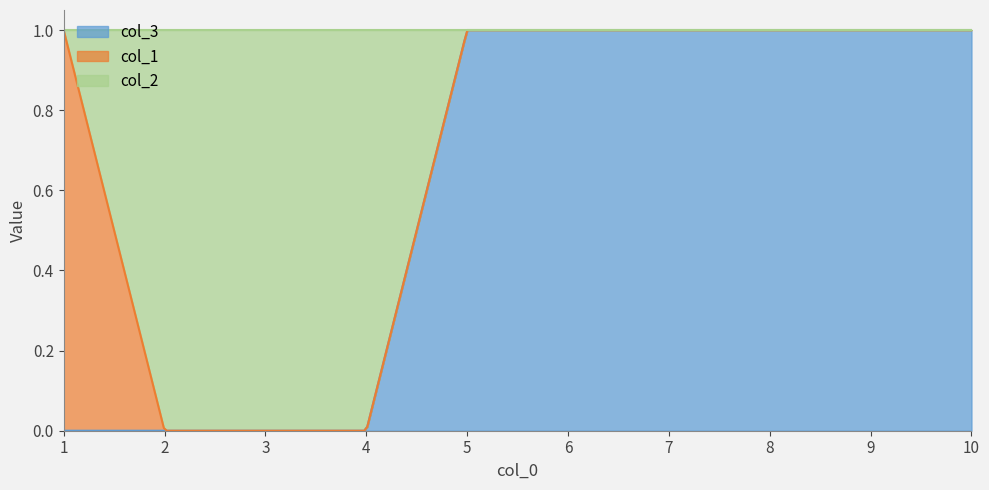

Reading left to right, list all the values displayed in this chart.

col_3: 1=0	2=0	3=0	4=0	5=1	6=1	7=1	8=1	9=1	10=1
col_1: 1=1	2=0	3=0	4=0	5=0	6=0	7=0	8=0	9=0	10=0
col_2: 1=0	2=1	3=1	4=1	5=0	6=0	7=0	8=0	9=0	10=0